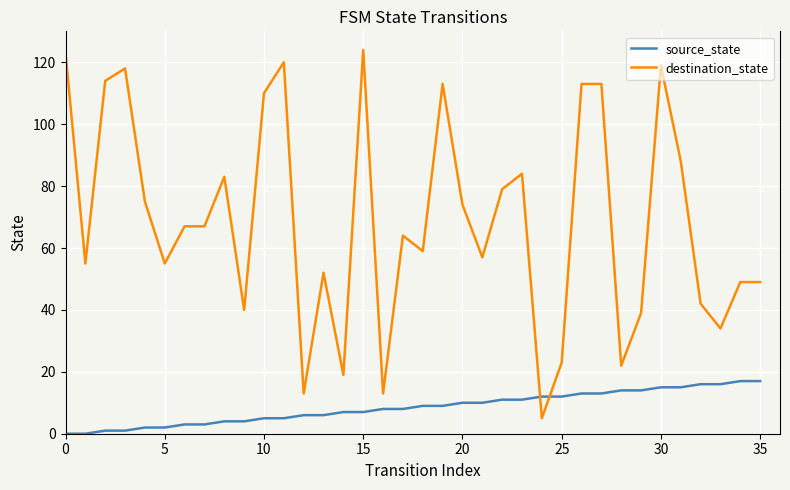

What is the maximum value shown in the chart?

124